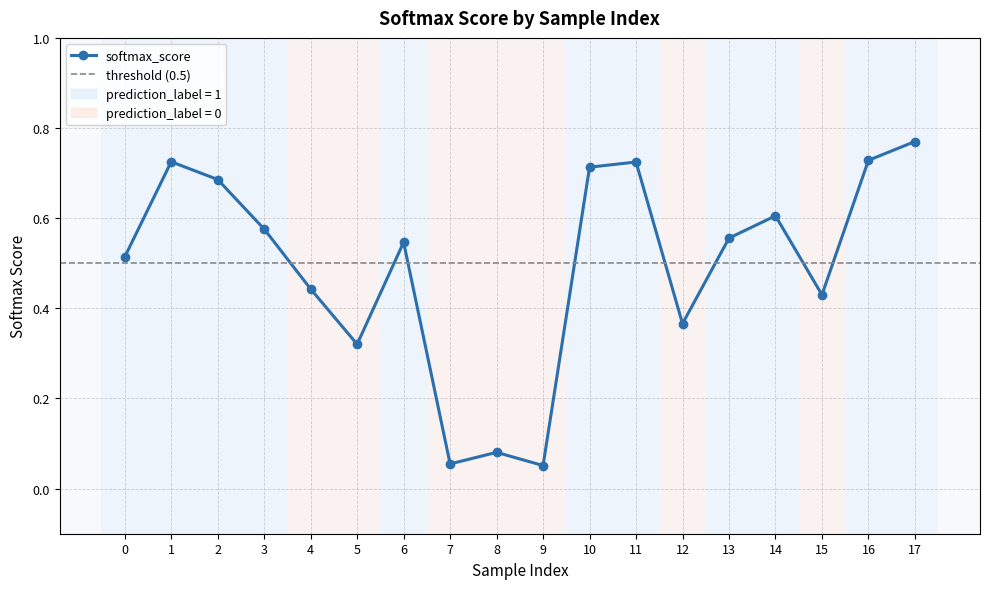

How many lines are shown in the chart?

1